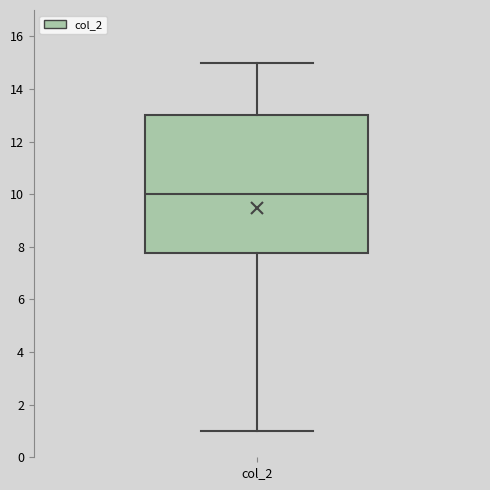

Read this box plot against the y-axis: the position of the median line, the range covered by the box, and the ends of both whiskers. The values are not printed on the chart, so give them approximately, as read against the axis.

median 10.0, box 7.8 to 13.0, whiskers 1.0 to 15.0